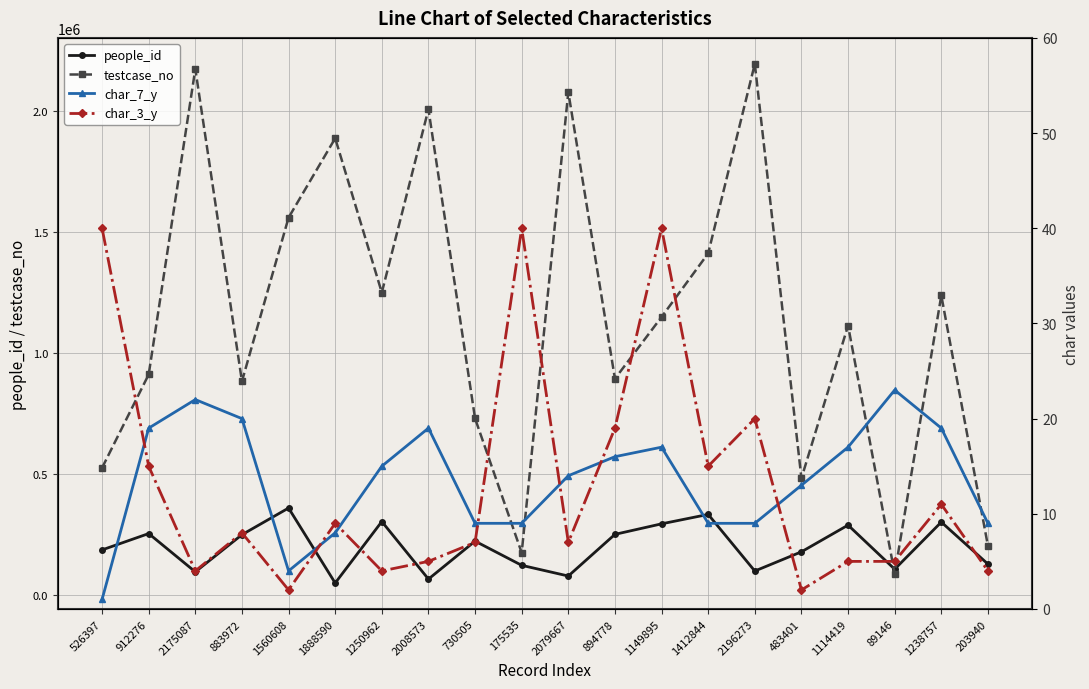

Reading right to left, extract all data points from this chart.

people_id: 203940=128639	1238757=302149	89146=107413	1114419=289608	483401=179287	2196273=99841	1412844=333866	1149895=294918	894778=251403	2079667=79204	175535=123430	730505=223436	2008573=66510	1250962=304371	1888590=50272	1560608=360207	883972=250020	2175087=96407	912276=254692	526397=187161
testcase_no: 203940=203941	1238757=1238758	89146=89147	1114419=1114420	483401=483402	2196273=2196274	1412844=1412845	1149895=1149896	894778=894779	2079667=2079668	175535=175536	730505=730506	2008573=2008574	1250962=1250963	1888590=1888591	1560608=1560609	883972=883973	2175087=2175088	912276=912277	526397=526398
char_7_y: 203940=9	1238757=19	89146=23	1114419=17	483401=13	2196273=9	1412844=9	1149895=17	894778=16	2079667=14	175535=9	730505=9	2008573=19	1250962=15	1888590=8	1560608=4	883972=20	2175087=22	912276=19	526397=1
char_3_y: 203940=4	1238757=11	89146=5	1114419=5	483401=2	2196273=20	1412844=15	1149895=40	894778=19	2079667=7	175535=40	730505=7	2008573=5	1250962=4	1888590=9	1560608=2	883972=8	2175087=4	912276=15	526397=40